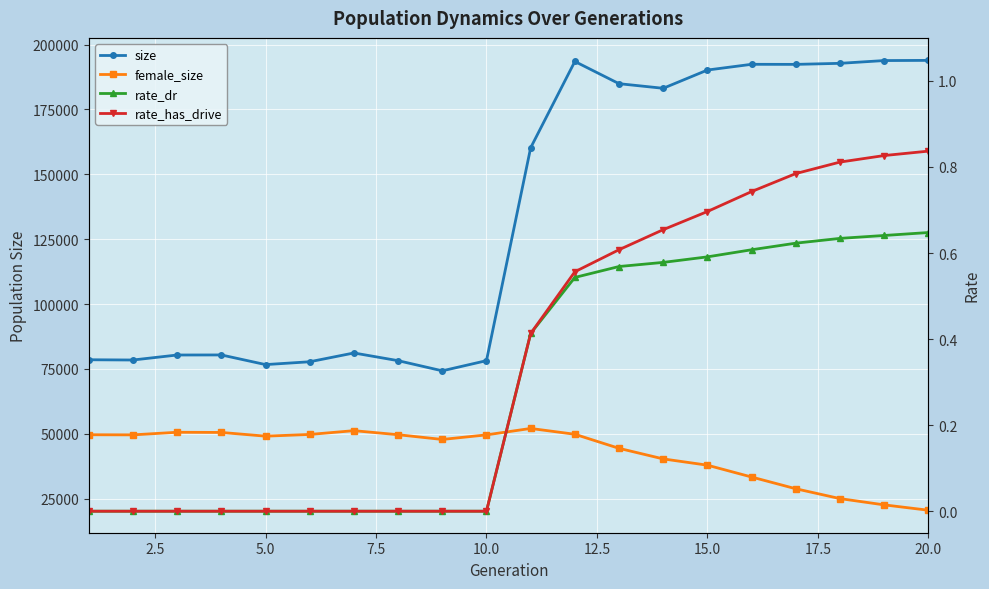

Reading right to left, extract all data points from this chart.

size: 193886.0	193817.0	192748.0	192345.0	192374.0	190163.0	183130.0	184906.0	193470.0	160216.0	78177.0	74260.0	78175.0	81139.0	77752.0	76661.0	80379.0	80353.0	78427.0	78524.0
female_size: 20541.0	22608.0	25020.0	28816.0	33338.0	37900.0	40315.0	44391.0	49812.0	52053.0	49576.0	47814.0	49638.0	51203.0	49739.0	49082.0	50515.0	50584.0	49579.0	49626.0
rate_dr: 0.6	0.6	0.6	0.6	0.6	0.6	0.6	0.6	0.5	0.4	0.0	0.0	0.0	0.0	0.0	0.0	0.0	0.0	0.0	0.0
rate_has_drive: 0.8	0.8	0.8	0.8	0.7	0.7	0.7	0.6	0.6	0.4	0.0	0.0	0.0	0.0	0.0	0.0	0.0	0.0	0.0	0.0